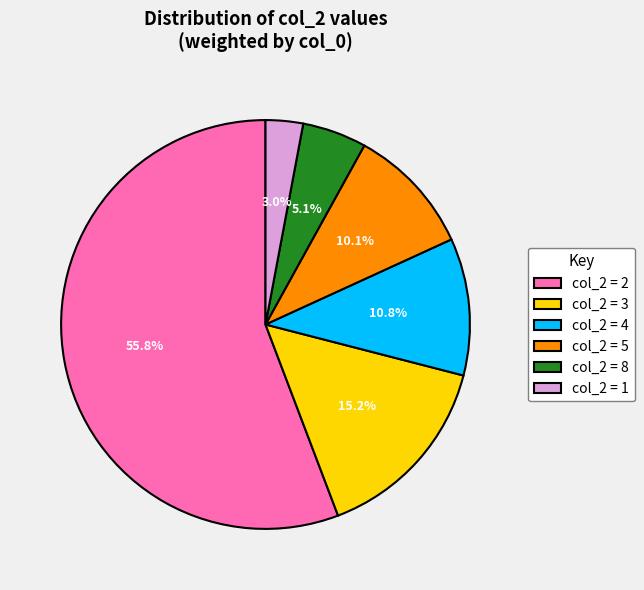

Does col_2 = 8 represent more than half of the total?

No